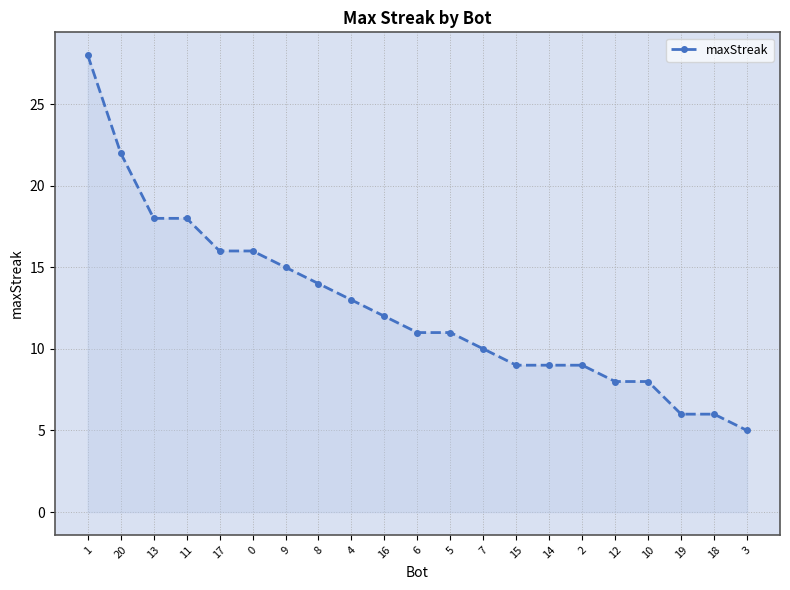

Between 12 and 13, which is larger?

13